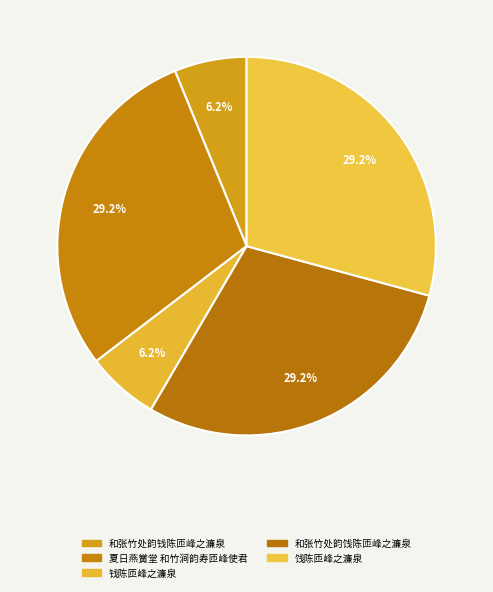

How many slices are in this pie chart?

5